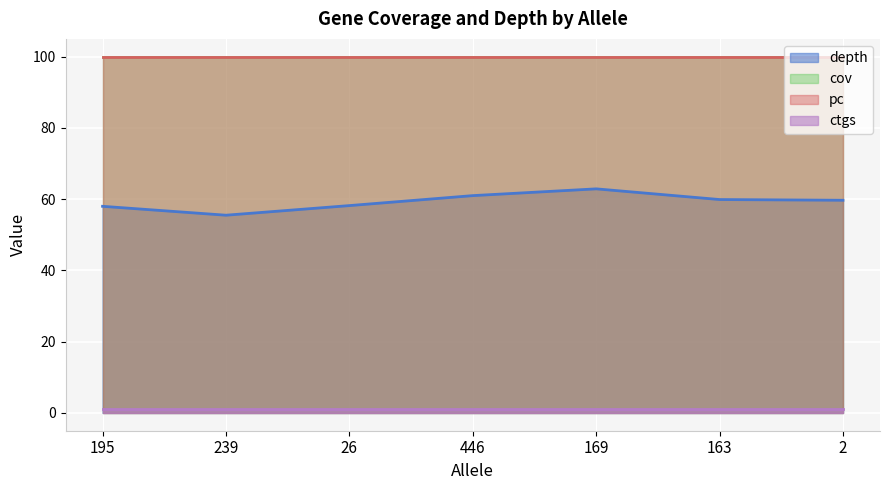

Where is the first local maximum for depth?

169